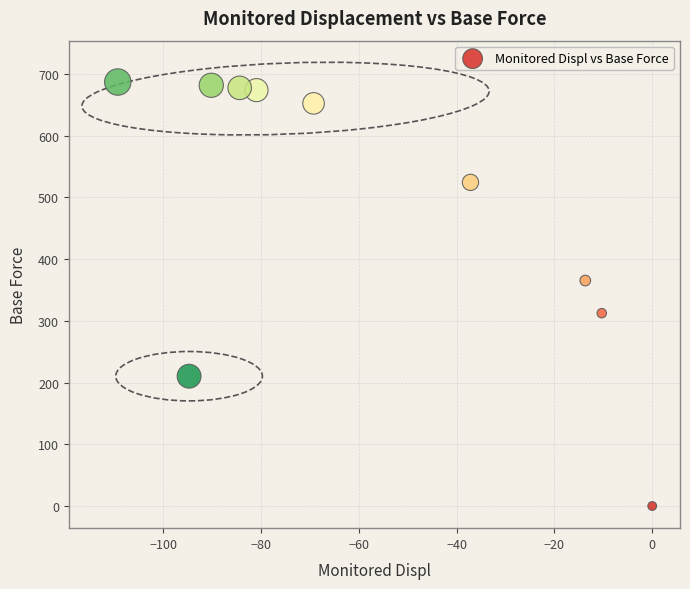

What is the range of Y values (max minus min)?

686.8